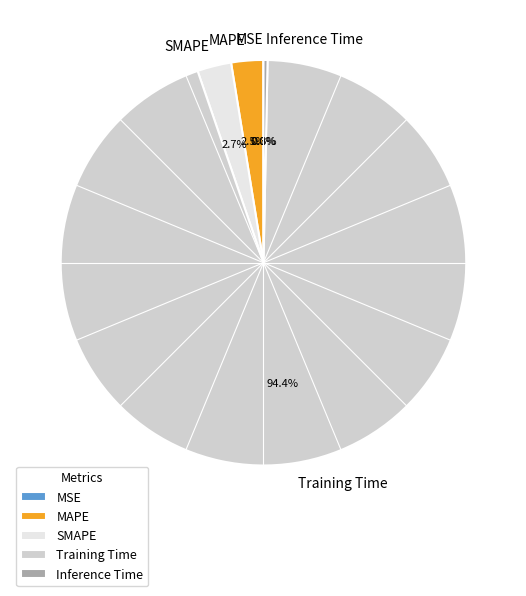

How much of the chart is everything except MAPE?

97.5%